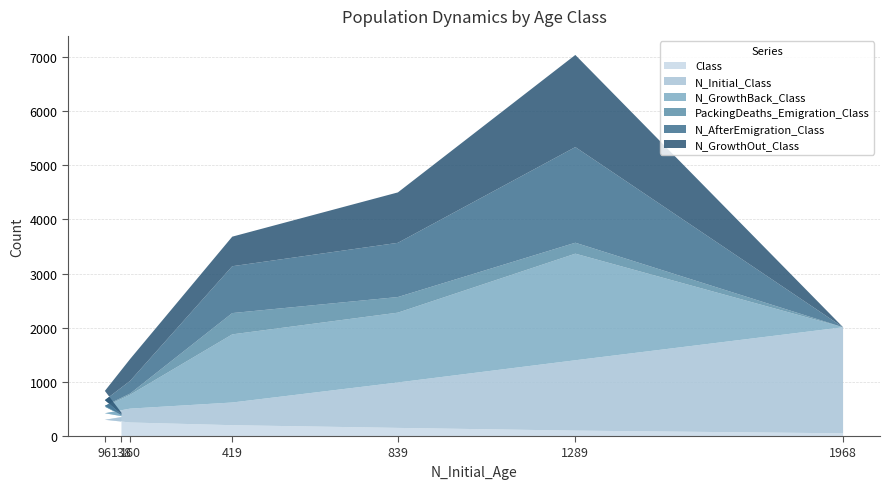

The Class series shows 200 at 419. True or false?

True